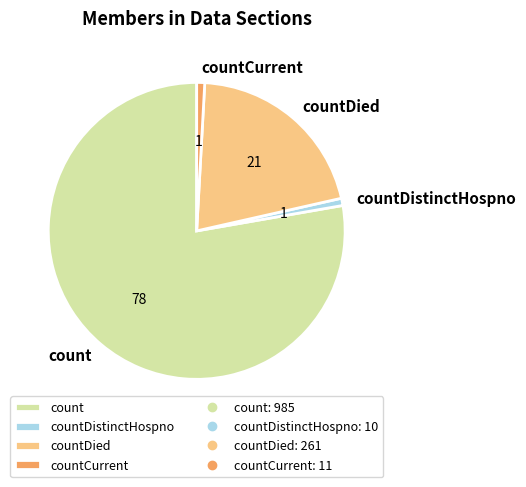

Which has a higher value, countCurrent or countDied?

countDied